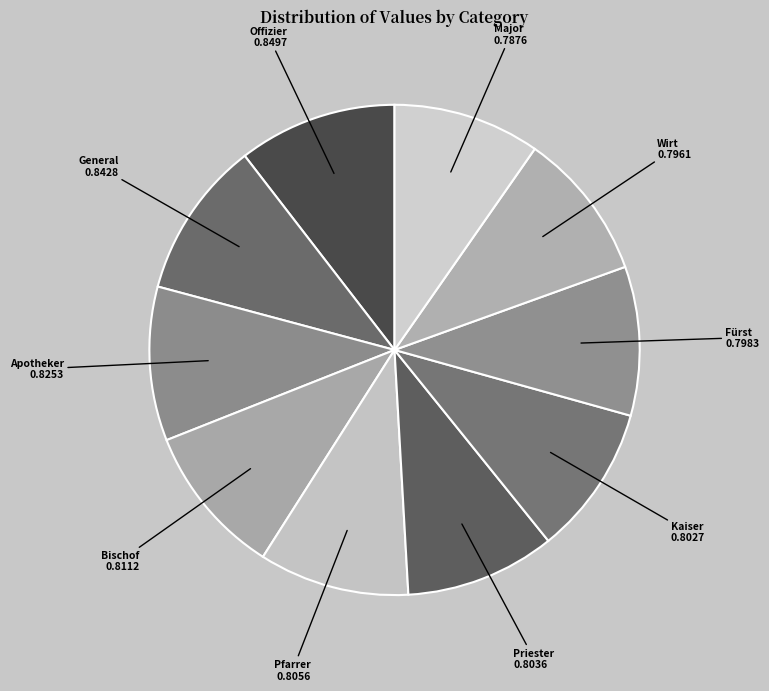

Is the sum of Bischof and Wirt greater than half?

No